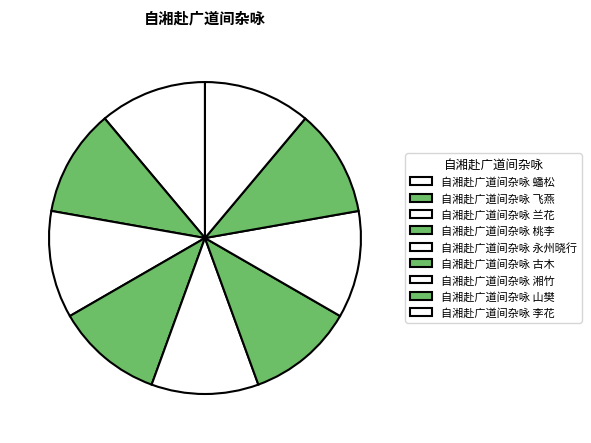

Between 自湘赴广道间杂咏 飞燕 and 自湘赴广道间杂咏 蟠松, which is larger?

自湘赴广道间杂咏 蟠松